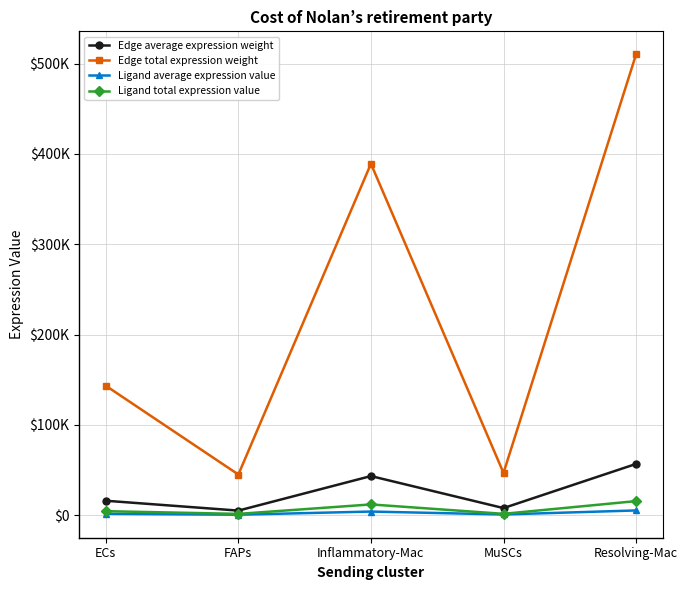

What are all the series names shown in the legend?

Edge average expression weight, Edge total expression weight, Ligand average expression value, Ligand total expression value